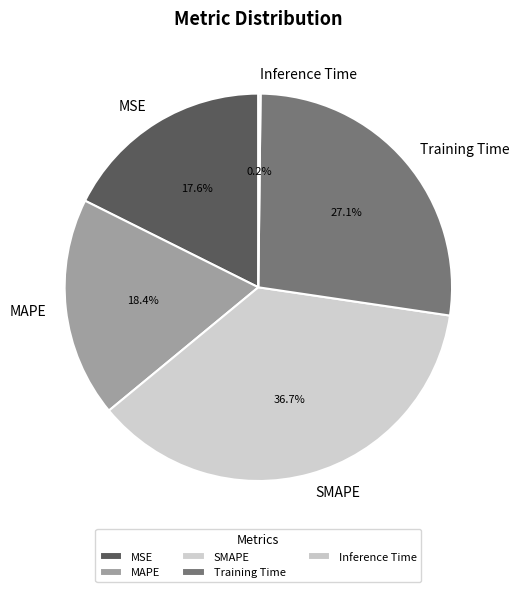

Is there a majority slice in this chart?

No